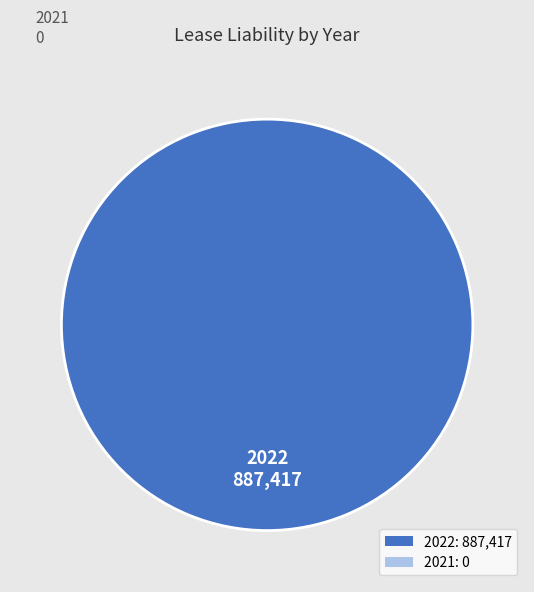

Is there any slice that represents more than half of the pie?

Yes